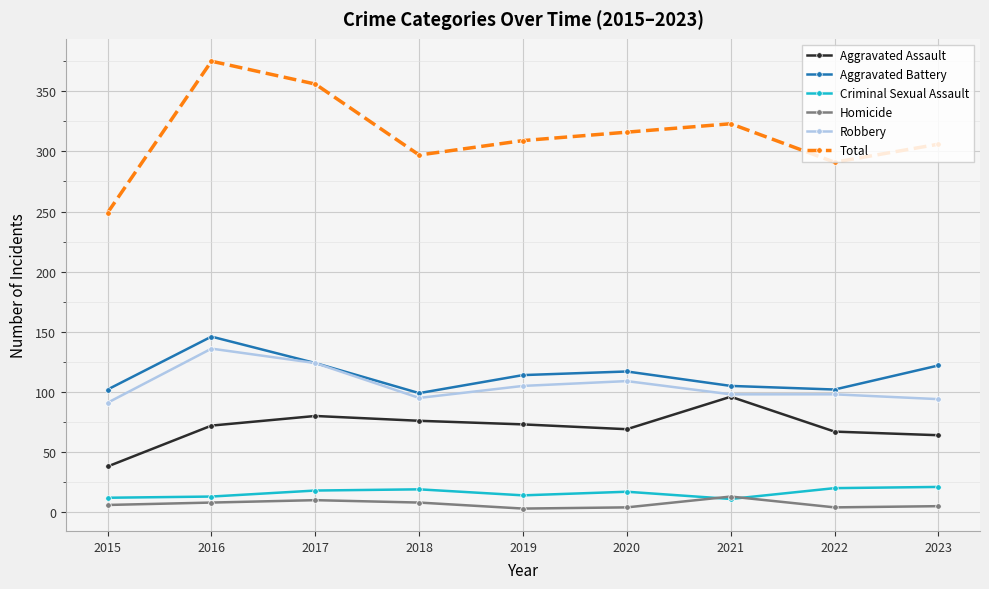

True or false: Total and Aggravated Assault intersect in this chart.

False